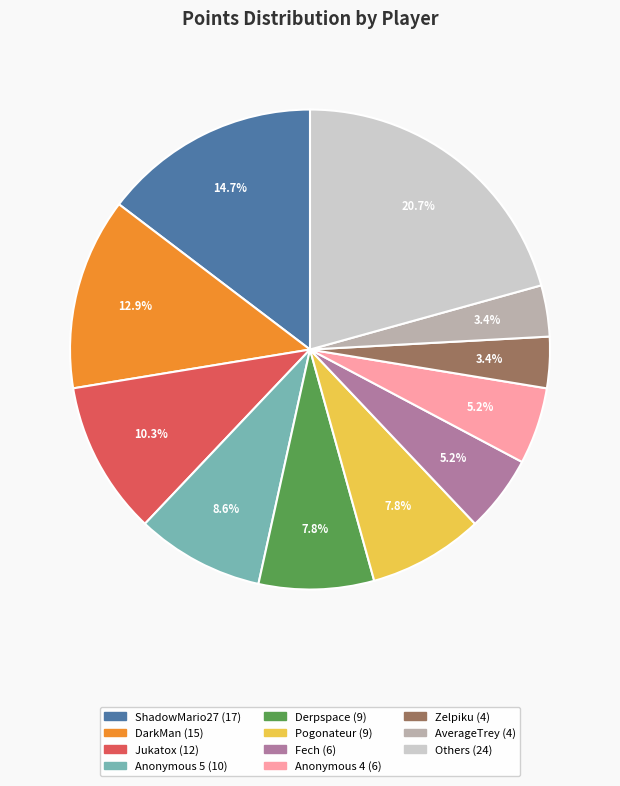

Is there any slice that represents more than half of the pie?

No